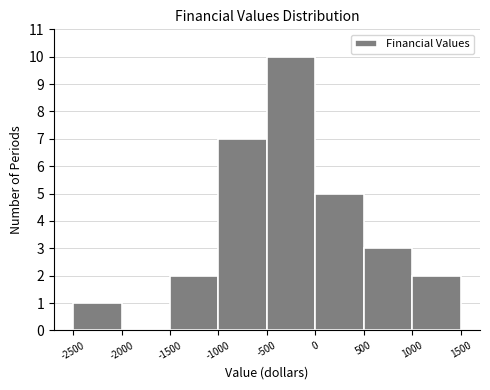

How tall is the bar that spans 500 to 1000 on the x-axis? The values are not printed on the chart, so give them approximately, as read against the axis.

3